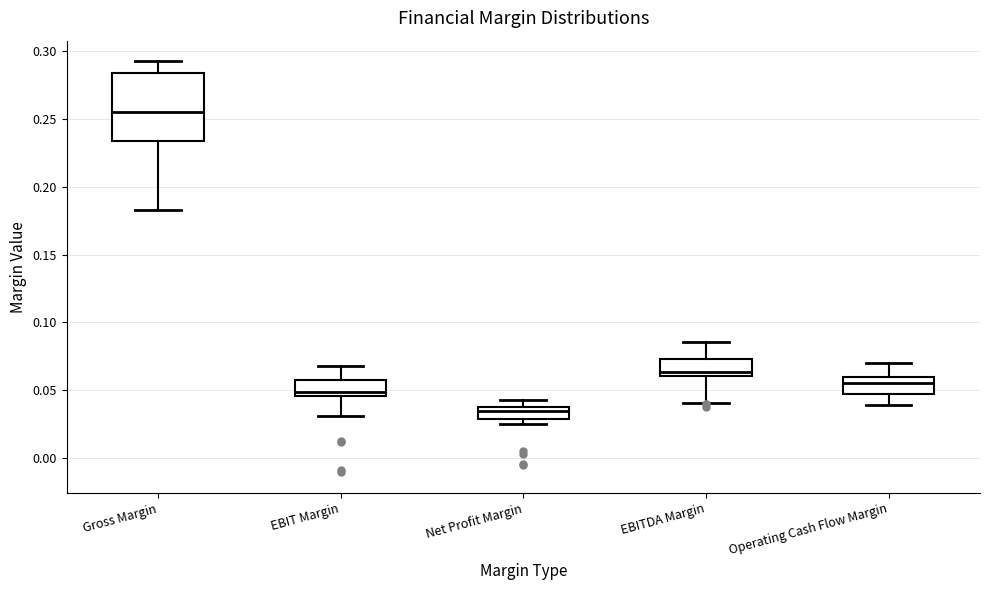

Which box is the tallest, from its lower edge to its upper edge?

Gross Margin